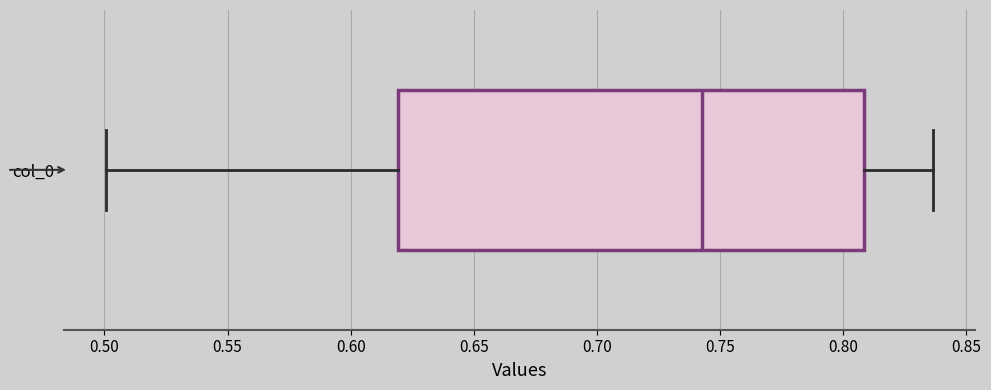

Read this box plot against the x-axis: the position of the median line, the range covered by the box, and the ends of both whiskers. The values are not printed on the chart, so give them approximately, as read against the axis.

median 0.745, box 0.620 to 0.810, whiskers 0.500 to 0.835